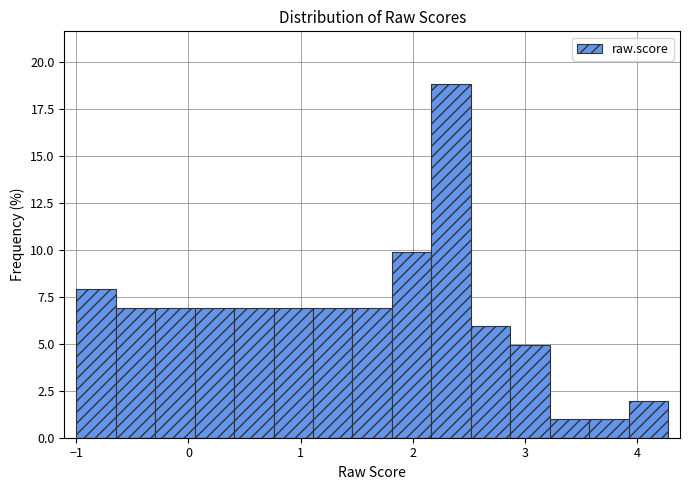

Around what value on the x-axis is the tallest bar? Give the approximate position of its centre, as read against the axis.

2.3